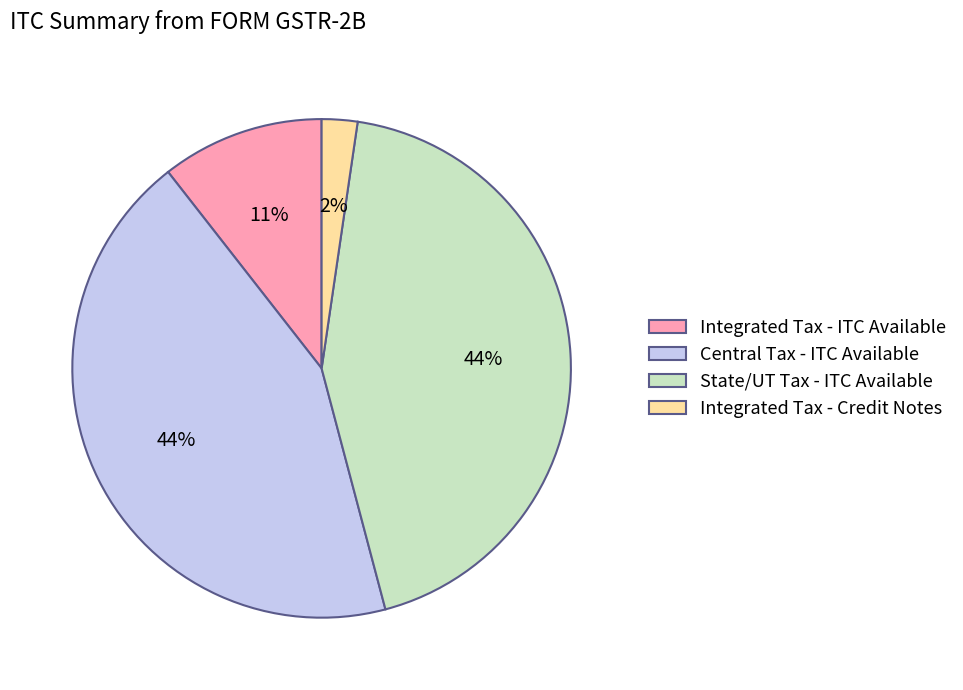

To the nearest percent, what percentage of the pie is State/UT Tax - ITC Available?

44%